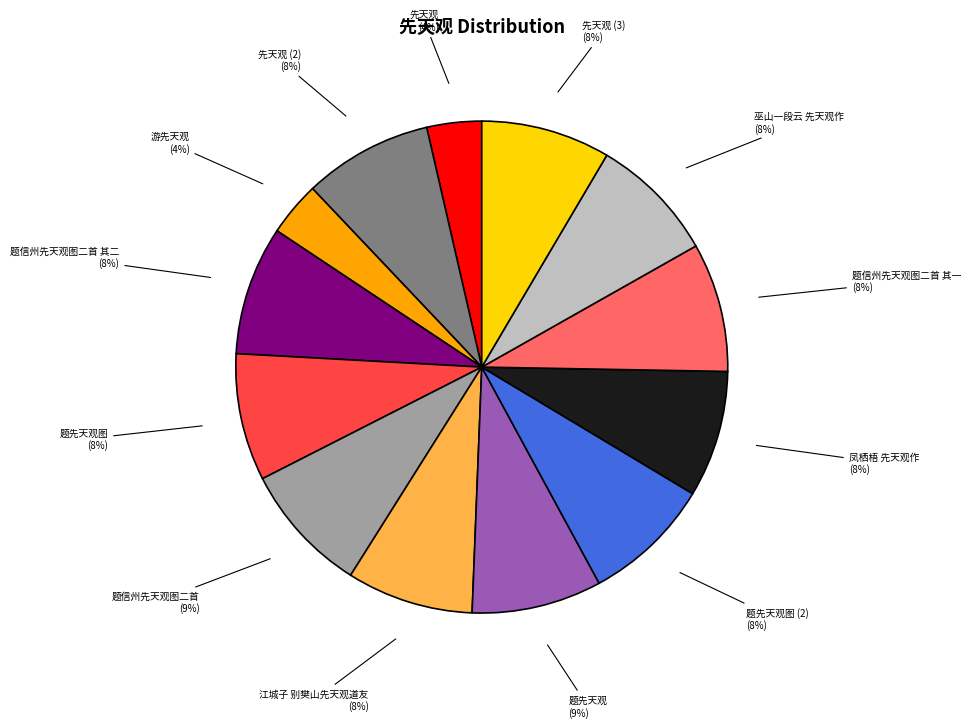

Is there any slice that represents more than half of the pie?

No